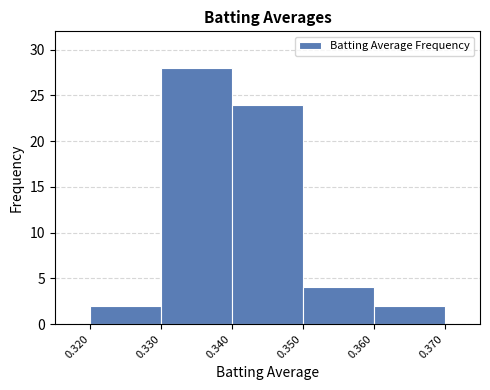

Which range on the x-axis has the tallest bar?

0.330 to 0.340